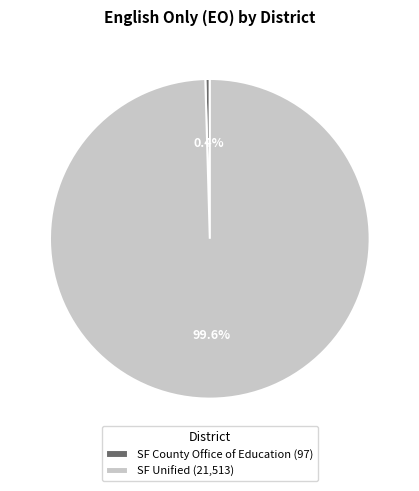

Which category has the smallest portion of the pie?

SF County Office of Education (97)